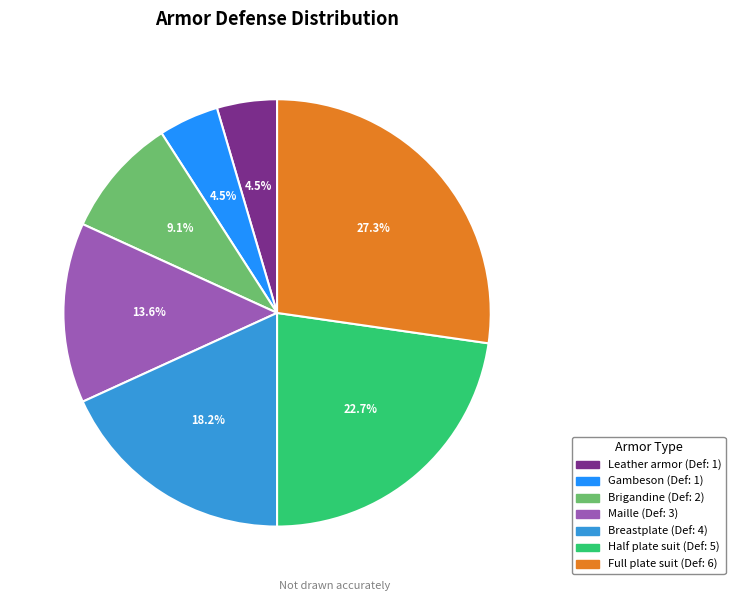

To the nearest percent, what percentage of the pie is Half plate suit?

23%